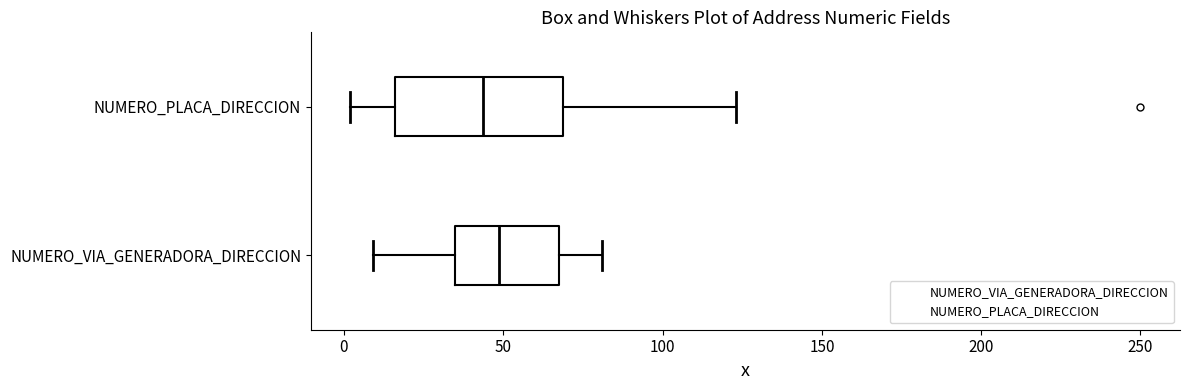

Comparing the boxes themselves (not the whiskers), which one is the widest?

NUMERO_PLACA_DIRECCION